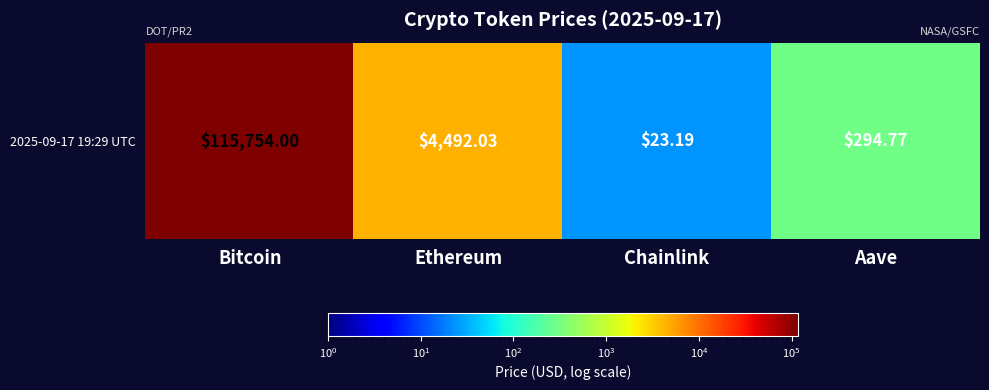

At which category does the chart reach its peak across all series?

Bitcoin